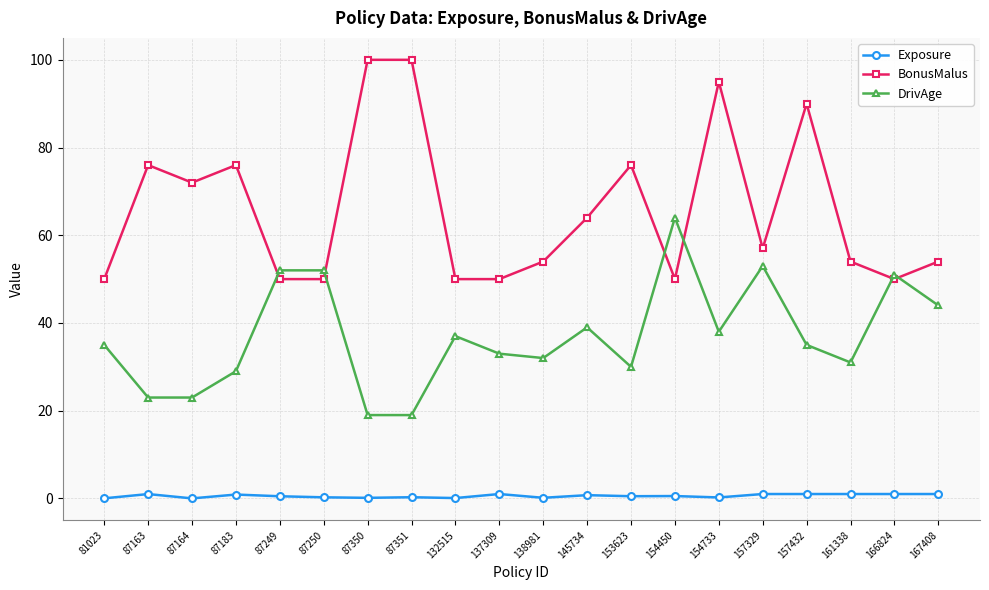

Which series changed the most between 87164 and 154733?

BonusMalus